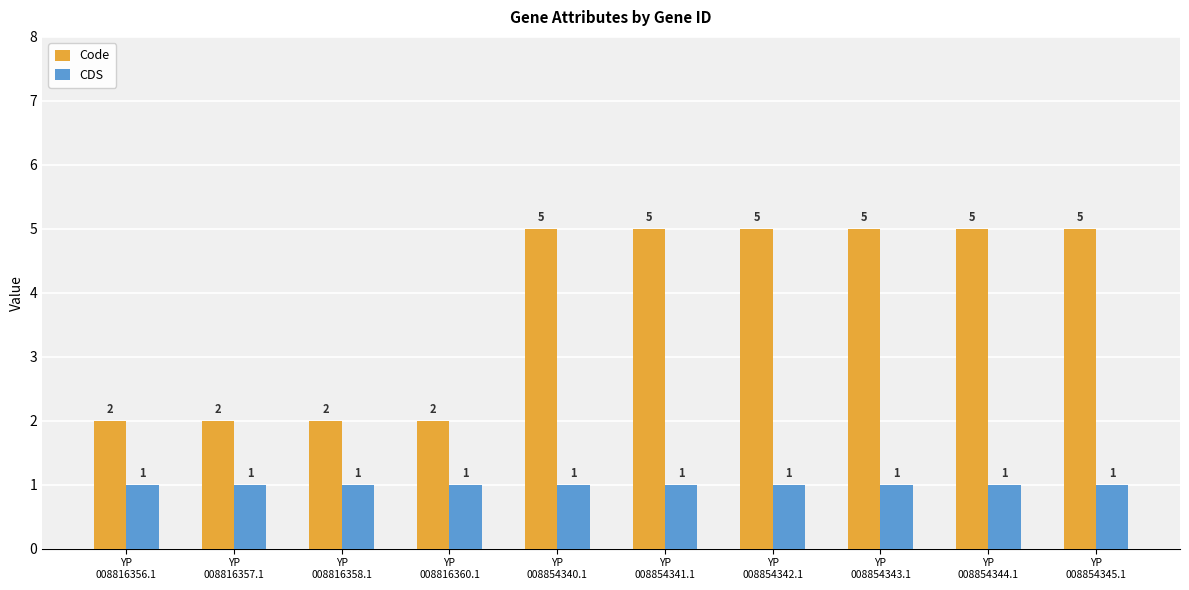

Are the bars grouped side by side (vs. stacked)?

Yes